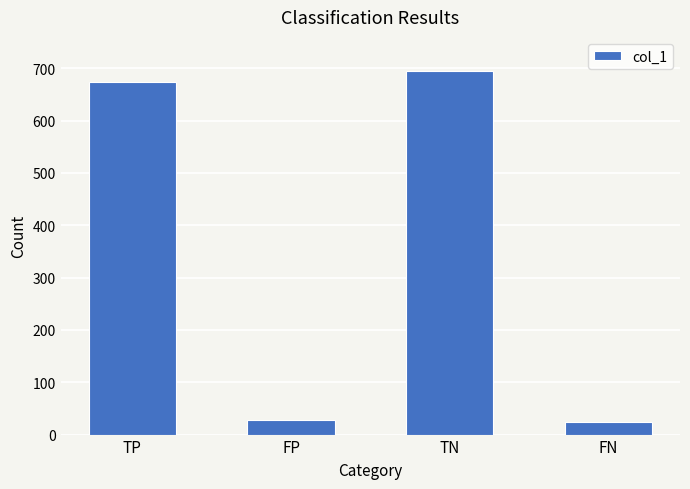

What is the difference between the maximum and minimum values?

670